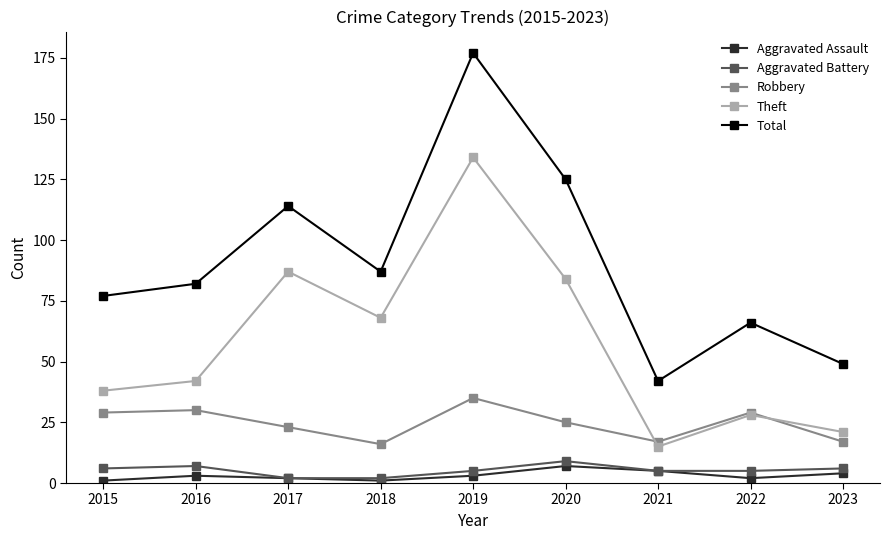

What is the total value across all series at 2016?

164